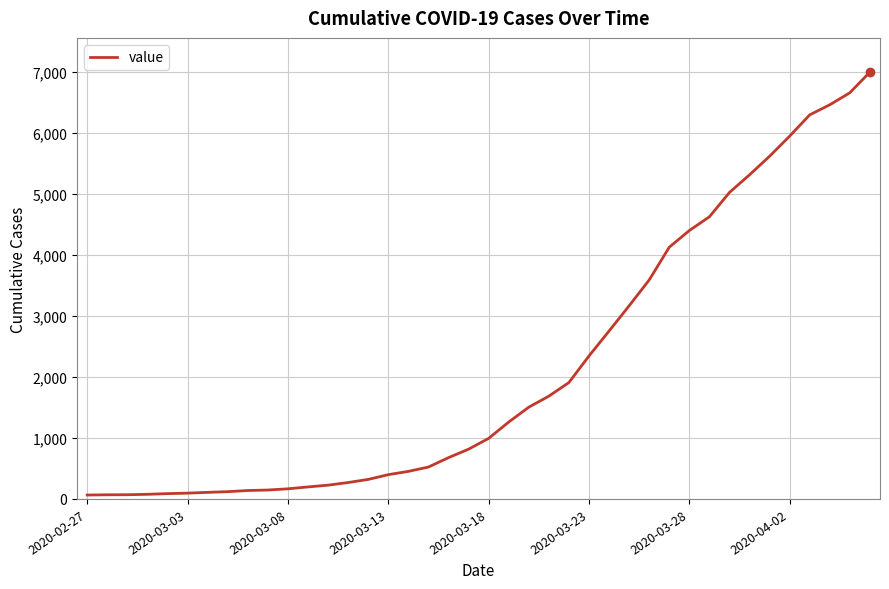

What is the maximum value shown in the chart?

7003